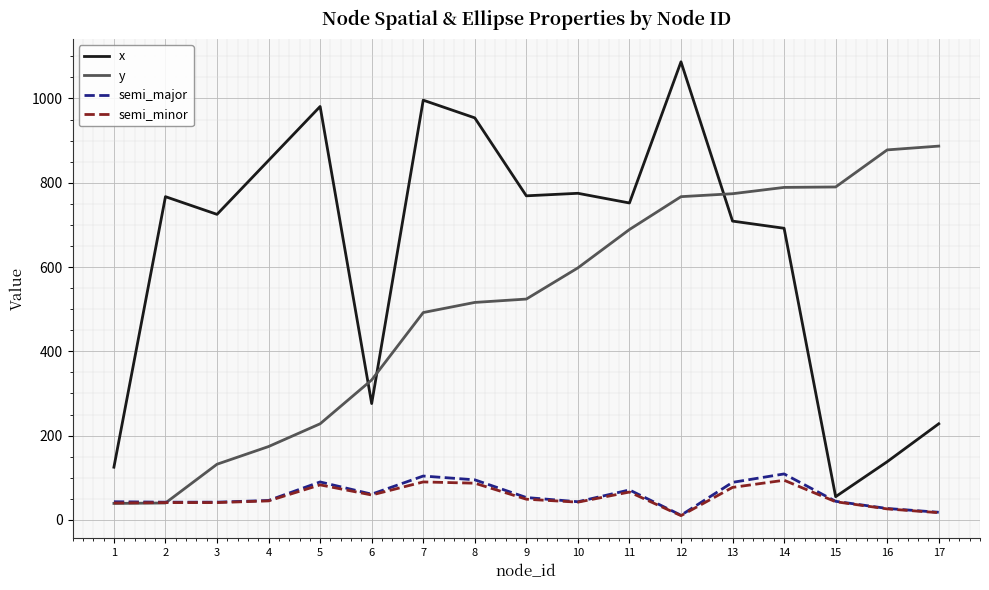

Between which two adjacent categories do y and x first intersect?

5 and 6